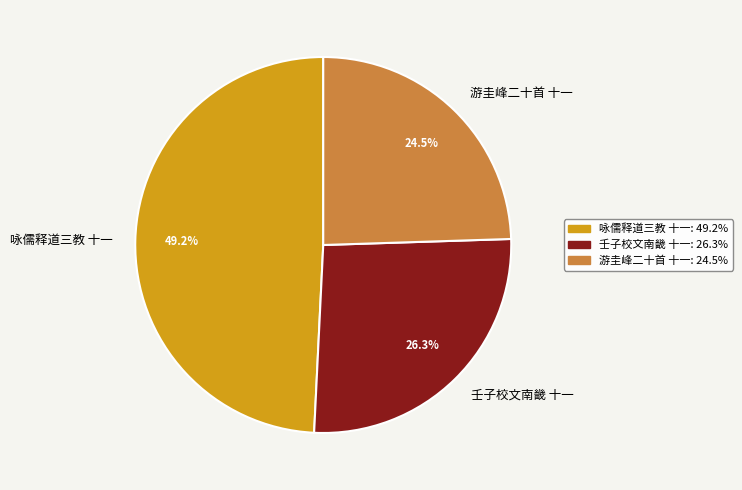

Between 游圭峰二十首 十一 and 咏儒释道三教 十一, which is larger?

咏儒释道三教 十一